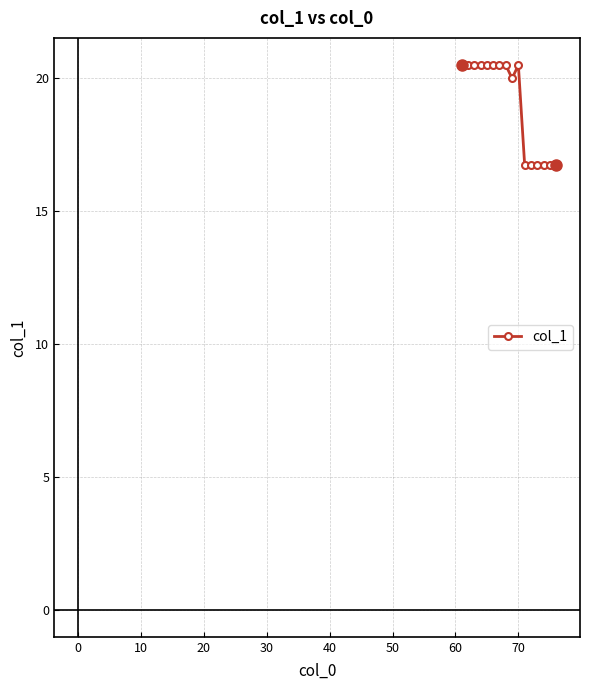

What is the minimum value shown in the chart?

16.8